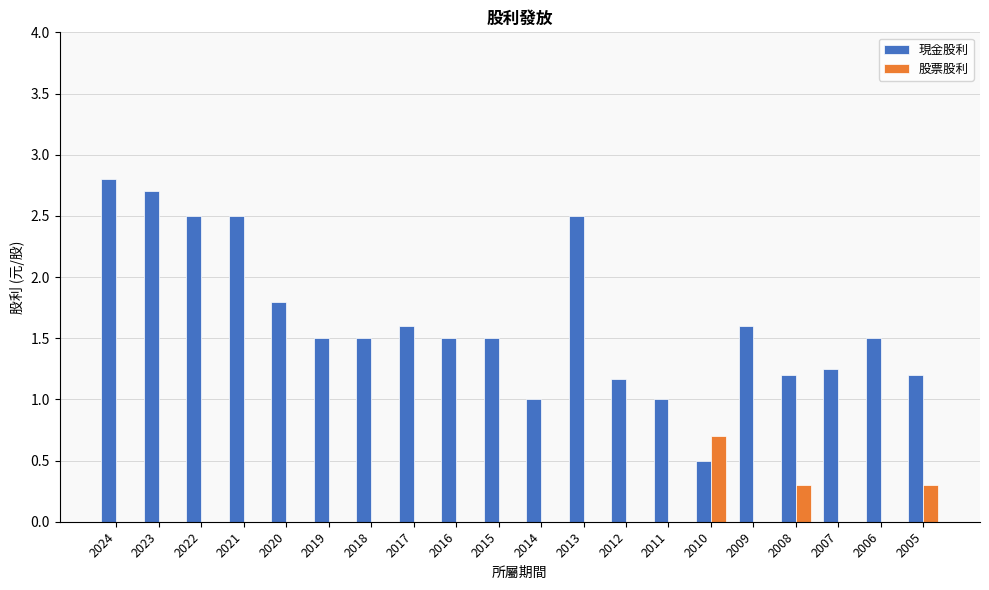

What are all the series names shown in the legend?

現金股利, 股票股利